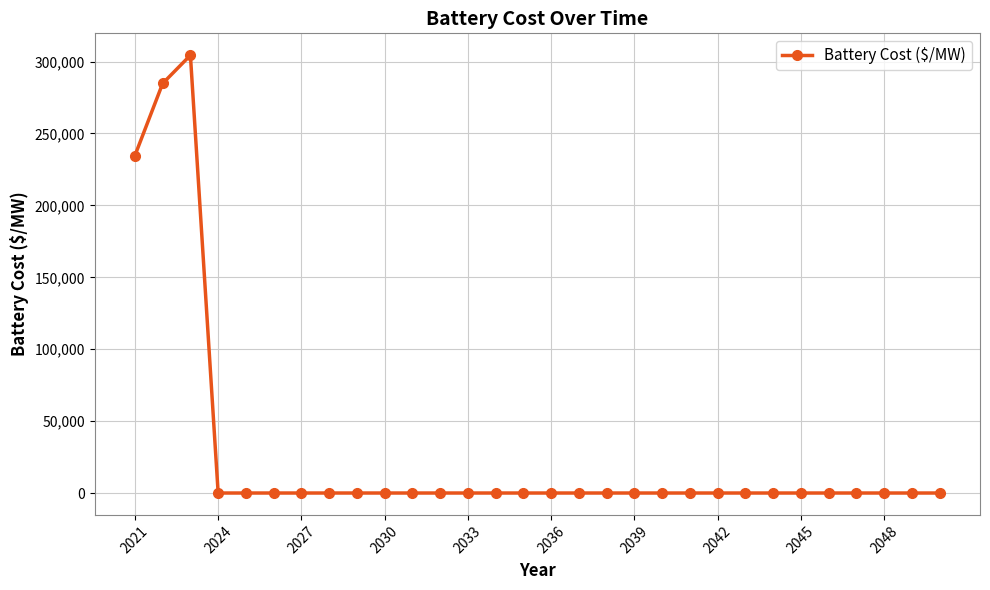

Reading left to right, list all the values displayed in this chart.

234609.3	284785.5	304421.7	0.0	0.0	0.0	0.0	0.0	0.0	0.0	0.0	0.0	0.0	0.0	0.0	0.0	0.0	0.0	0.0	0.0	0.0	0.0	0.0	0.0	0.0	0.0	0.0	0.0	0.0	0.0